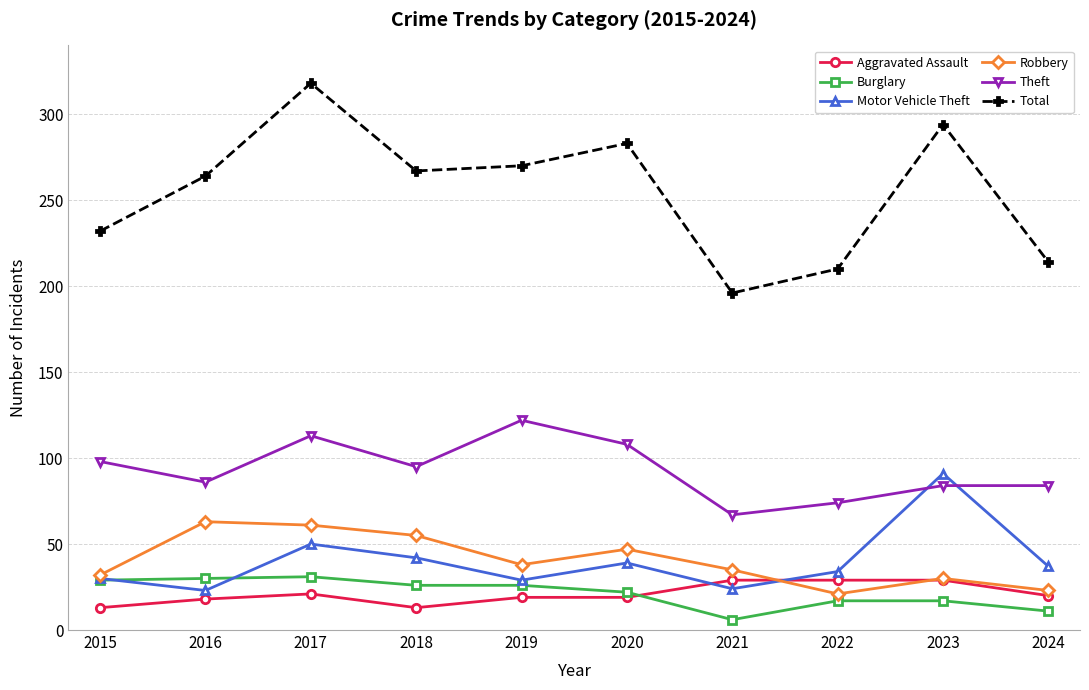

The Robbery series shows 32 at 2015. True or false?

True